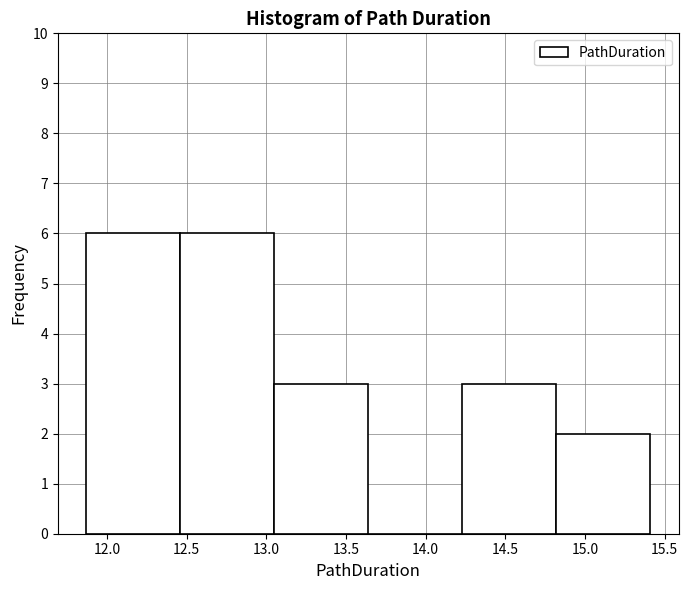

Reading left to right, transcribe this chart: for each bar, give the range it covers on the x-axis and its height. Neither the bar edges nor the heights are printed on the chart, so give them approximately, as read against the axes.

11.85 to 12.45: 6
12.45 to 13.05: 6
13.05 to 13.65: 3
13.65 to 14.25: 0
14.25 to 14.80: 3
14.80 to 15.40: 2